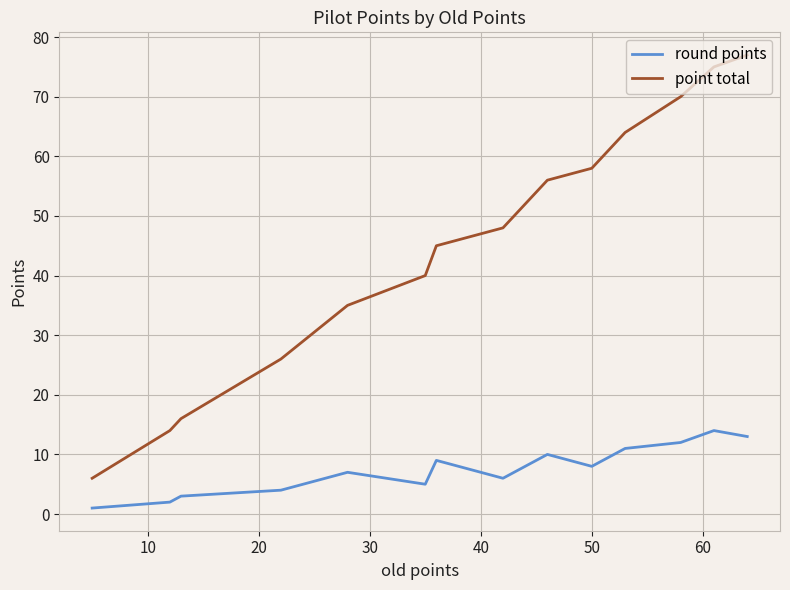

Which series has the largest range (max minus min)?

point total